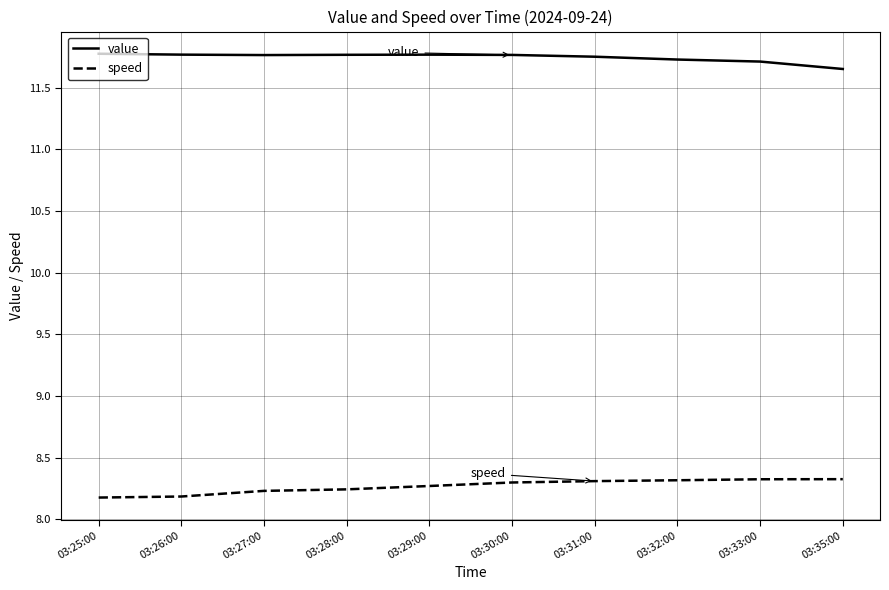

List the series in order of their overall mean, highest first.

value, speed